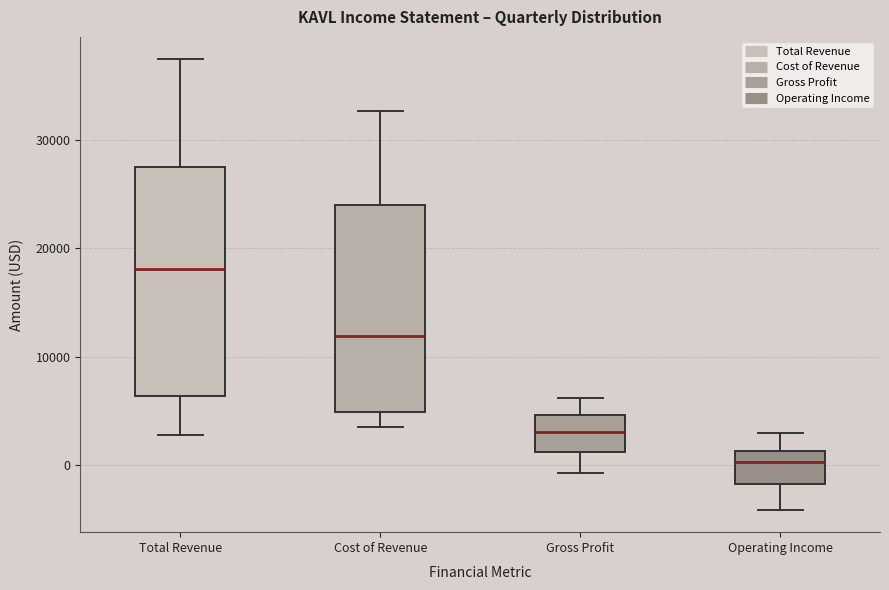

Where is the upper edge of the box for Operating Income on the y-axis? The values are not printed on the chart, so give them approximately, as read against the axis.

1000